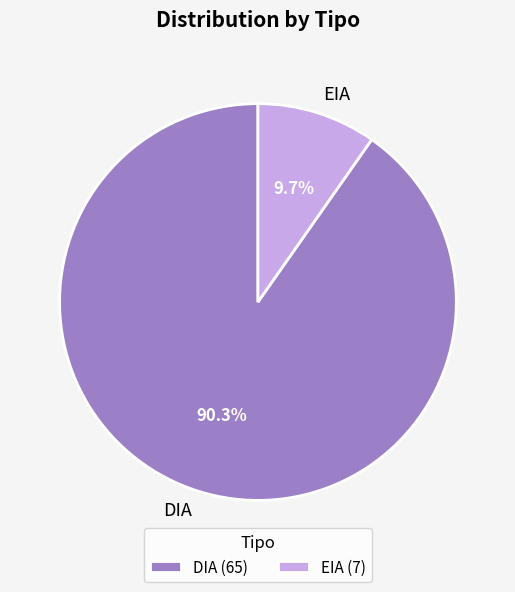

What percentage is the EIA slice, to the nearest percent?

10%